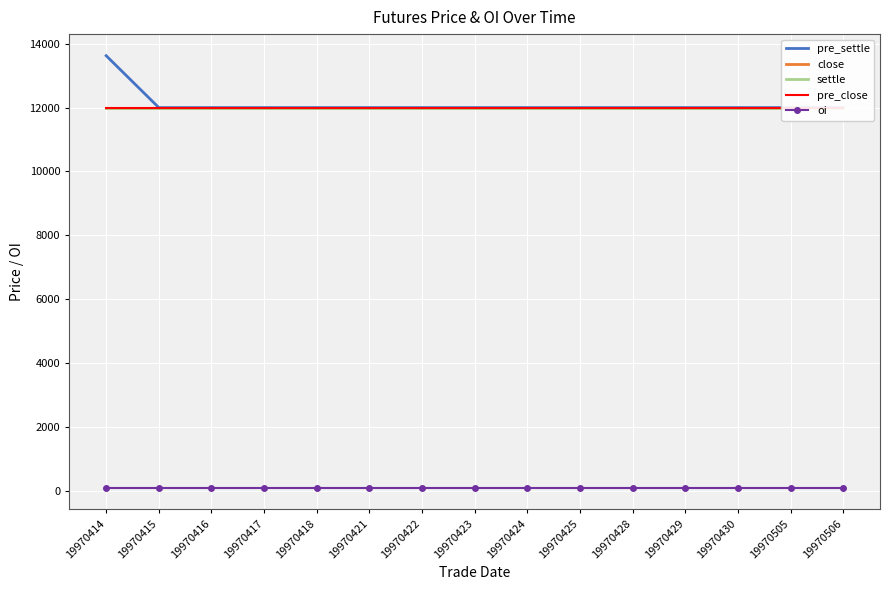

What is the value of the pre_settle point at the 6th from the left?

12000